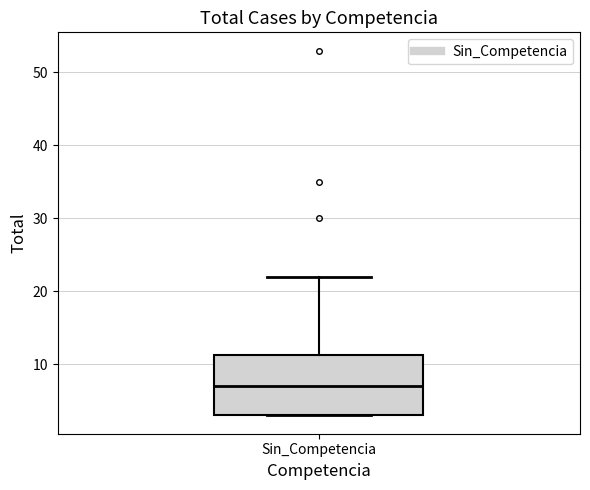

Transcribe this box plot: give where the median line is, the range the box spans, and where the two whiskers end, as read against the y-axis. The values are not printed on the chart, so give them approximately, as read against the axis.

median 7, box 3 to 11, whiskers 3 to 22